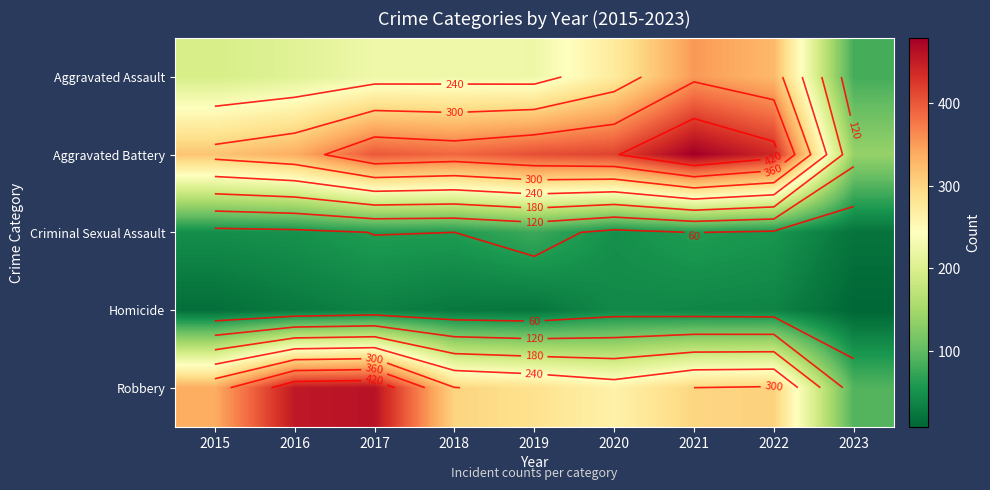

At 2015, list the series in order from smallest to largest.

Homicide, Criminal Sexual Assault, Aggravated Assault, Aggravated Battery, Robbery